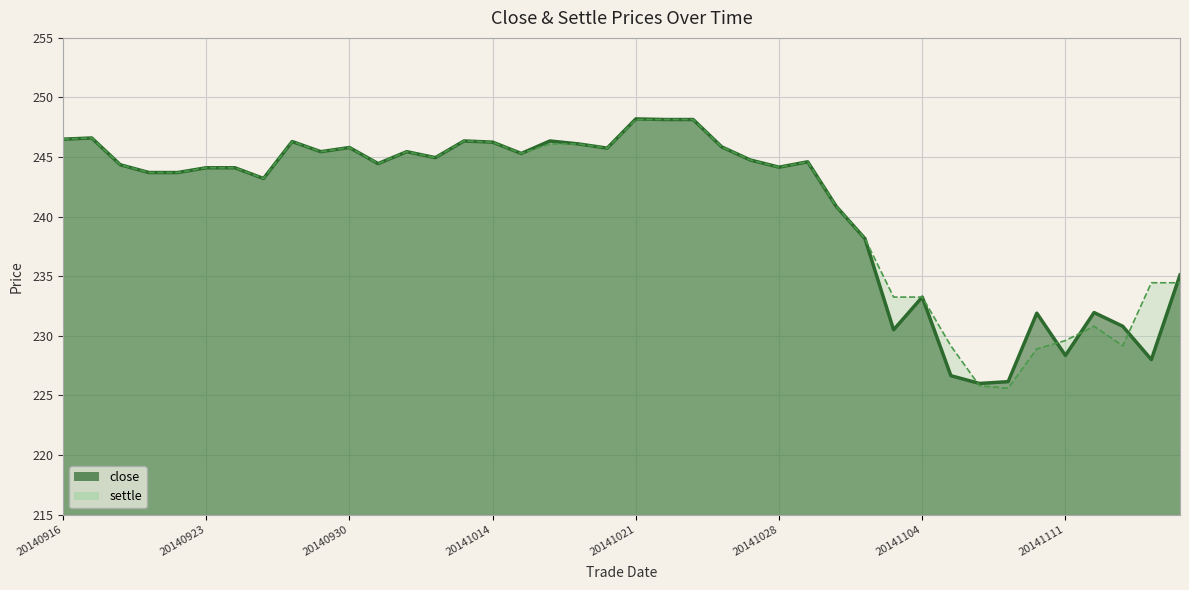

Is the value of close at 20140919 greater than the value of settle at 20141015?

No